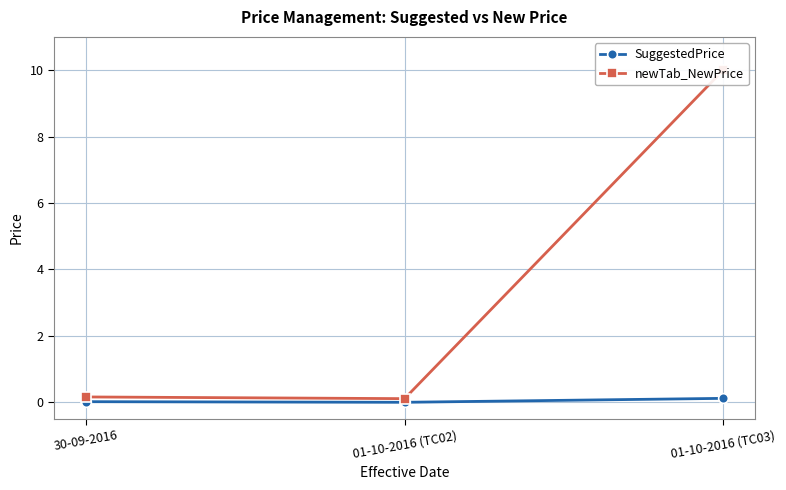

List the labels in order of SuggestedPrice value, smallest first.

01-10-2016 (TC02), 30-09-2016, 01-10-2016 (TC03)